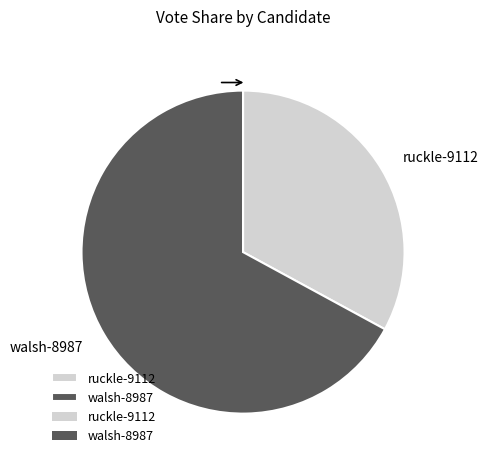

Combined, do walsh-8987 and ruckle-9112 account for over 50%?

Yes